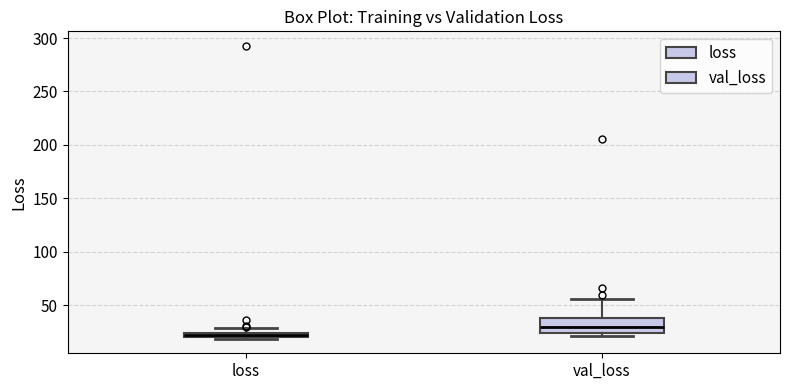

Which box has the lowest median line?

loss